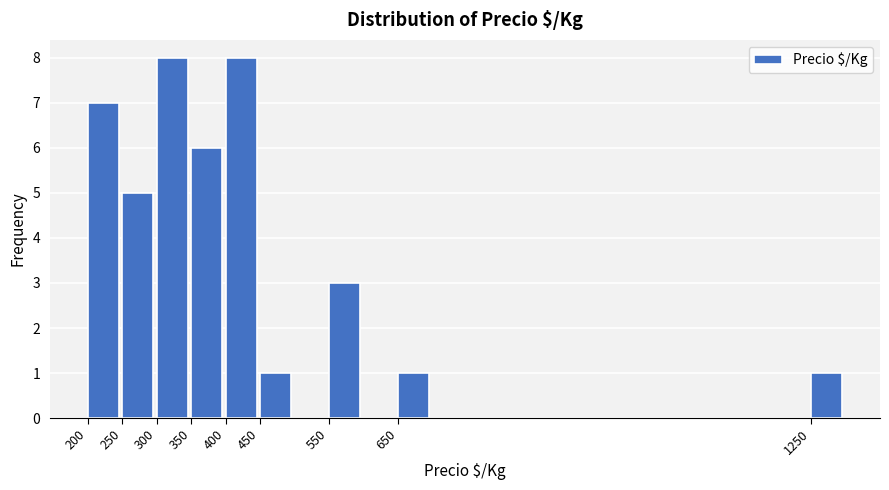

Reading left to right, what are all the values shown in this chart?

200=7	250=5	300=8	350=6	400=8	450=1	550=3	650=1	1250=1